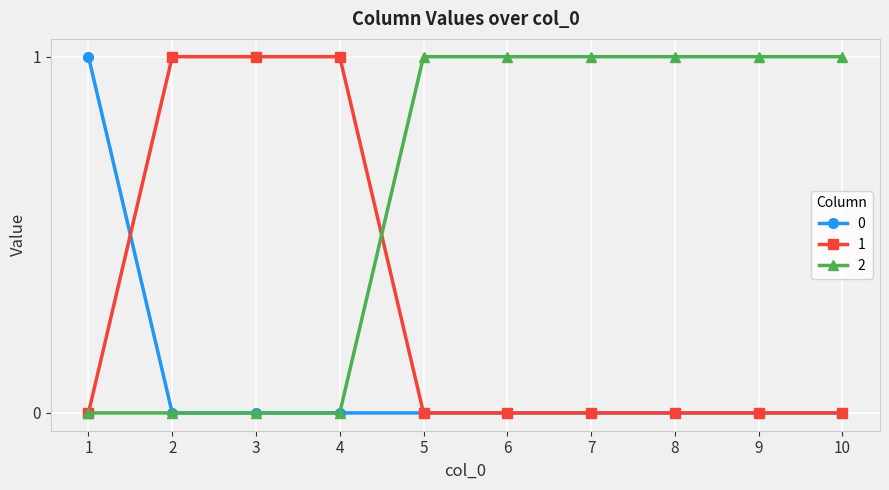

Rank the series by their average value, from lowest to highest.

0, 1, 2